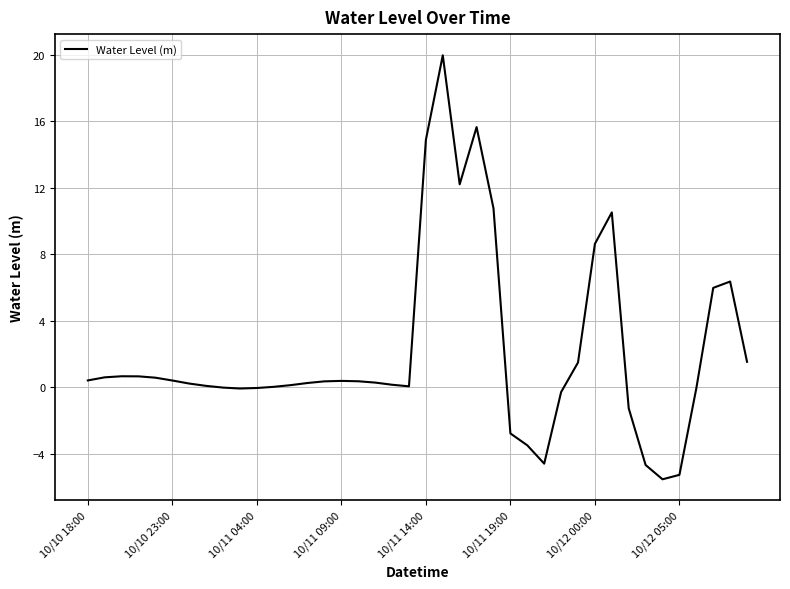

What is the smallest value displayed?

-5.5